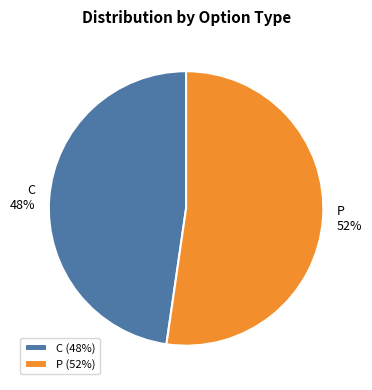

How many slices are in this pie chart?

2